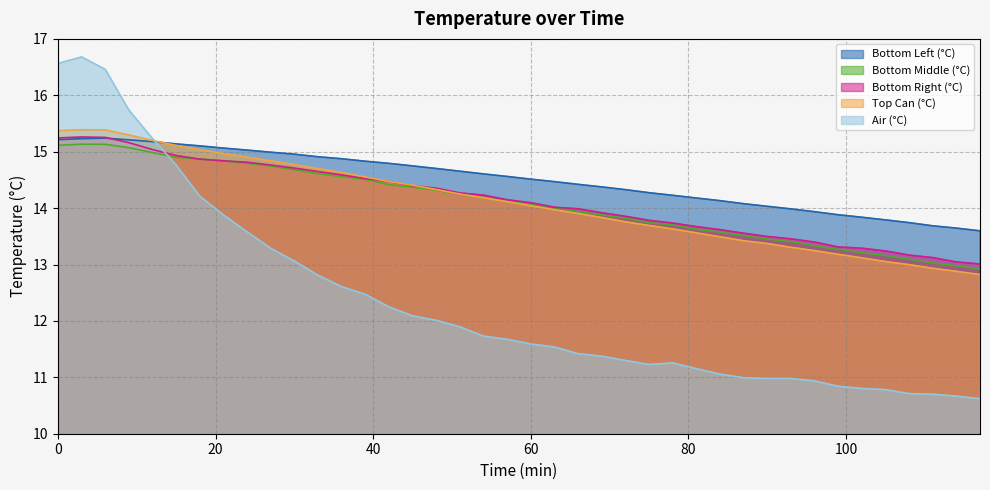

Which series ends up on top after the final intersection of Air (°C) and Bottom Right (°C)?

Bottom Right (°C)